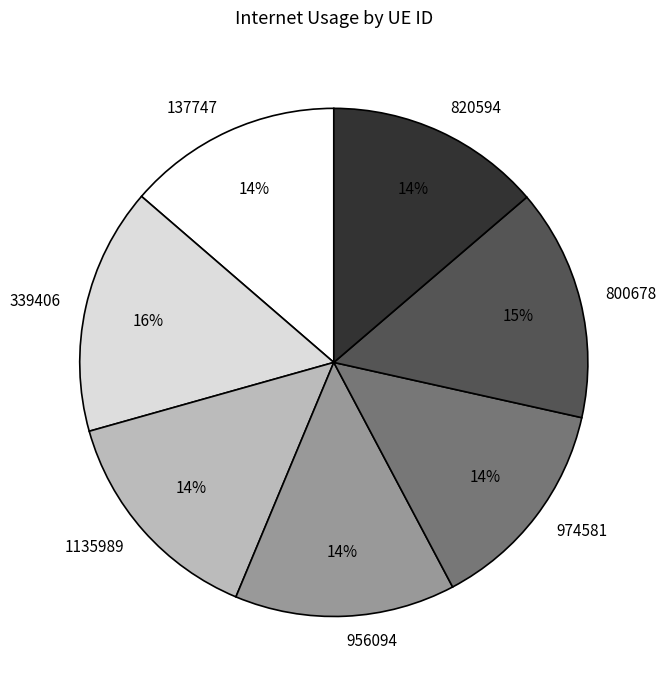

Which has a higher value, 339406 or 800678?

339406